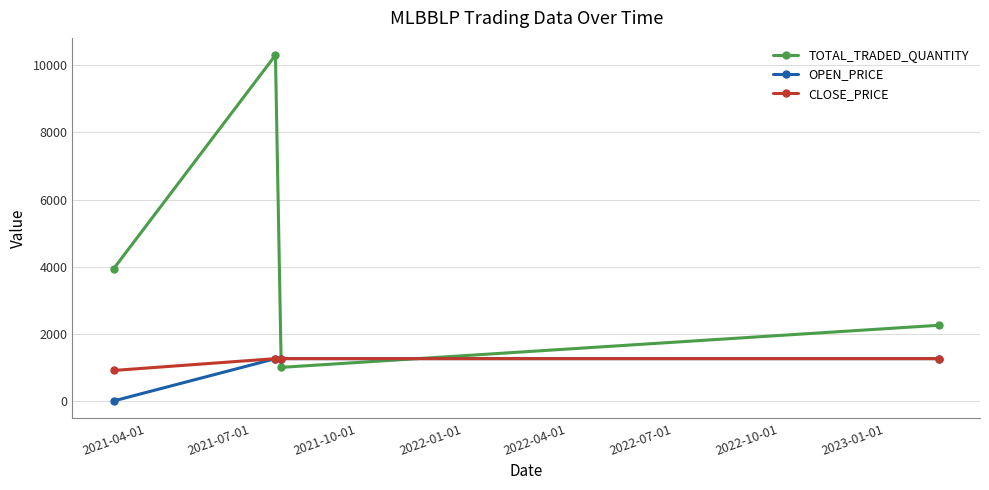

What is the greatest value displayed?

10300